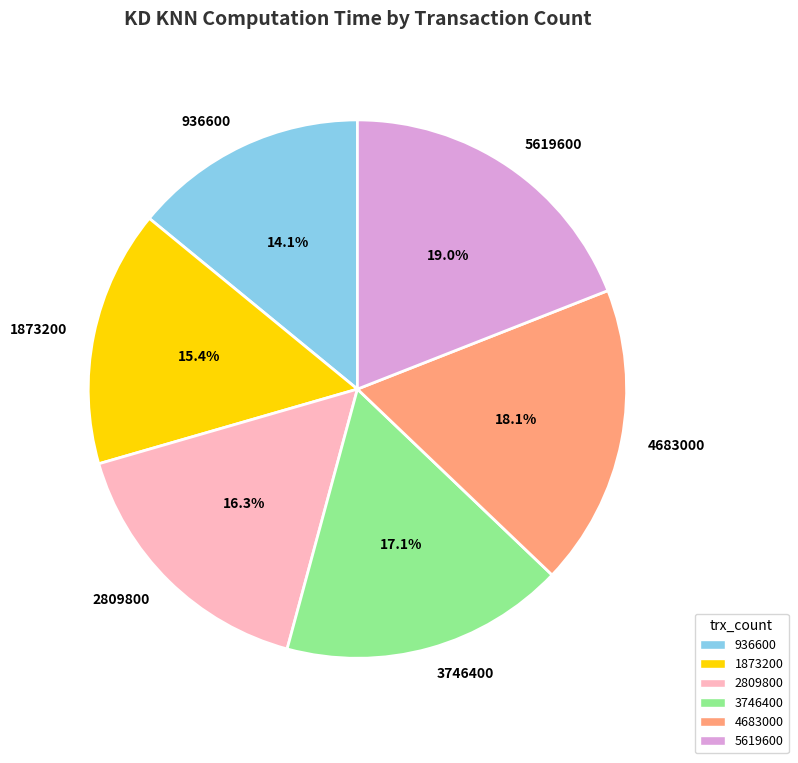

What is the total percentage of 4683000 and 3746400?

35.2%